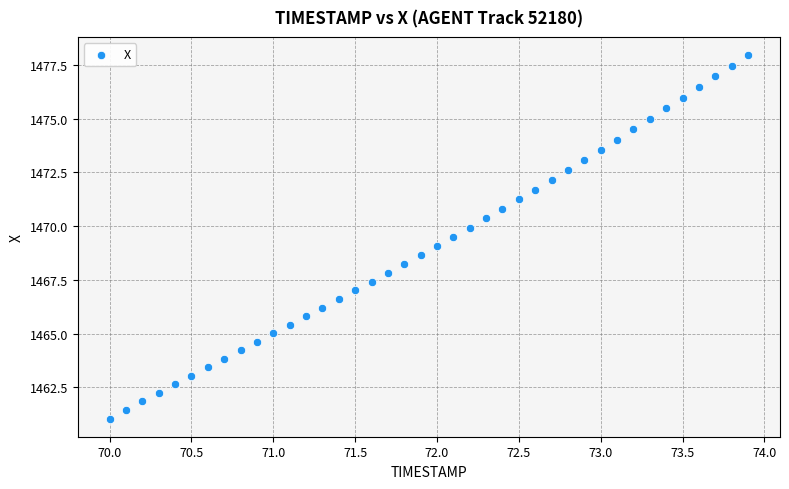

What is the range of Y values (max minus min)?

16.9